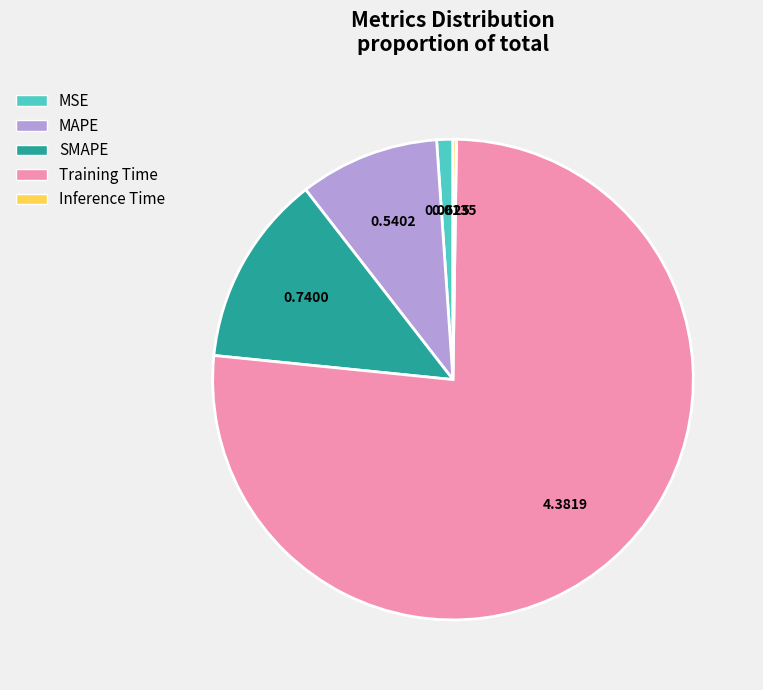

Which category has the biggest portion of the pie?

Training Time